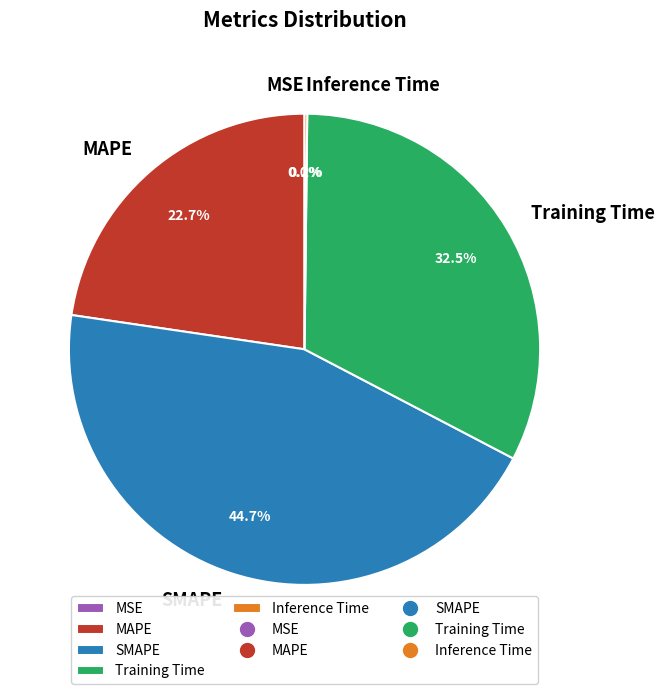

Which has a higher value, MAPE or SMAPE?

SMAPE